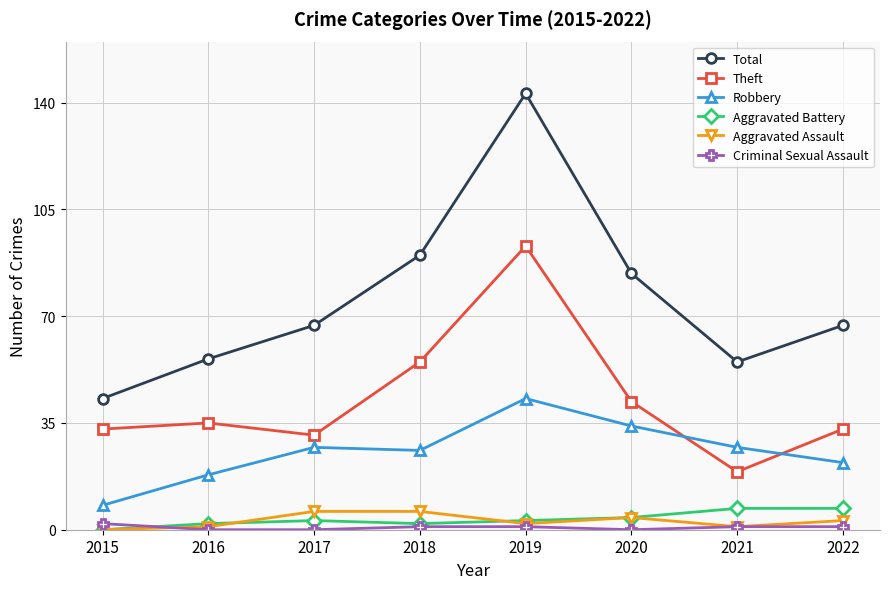

Read the Robbery value at 2020.

34